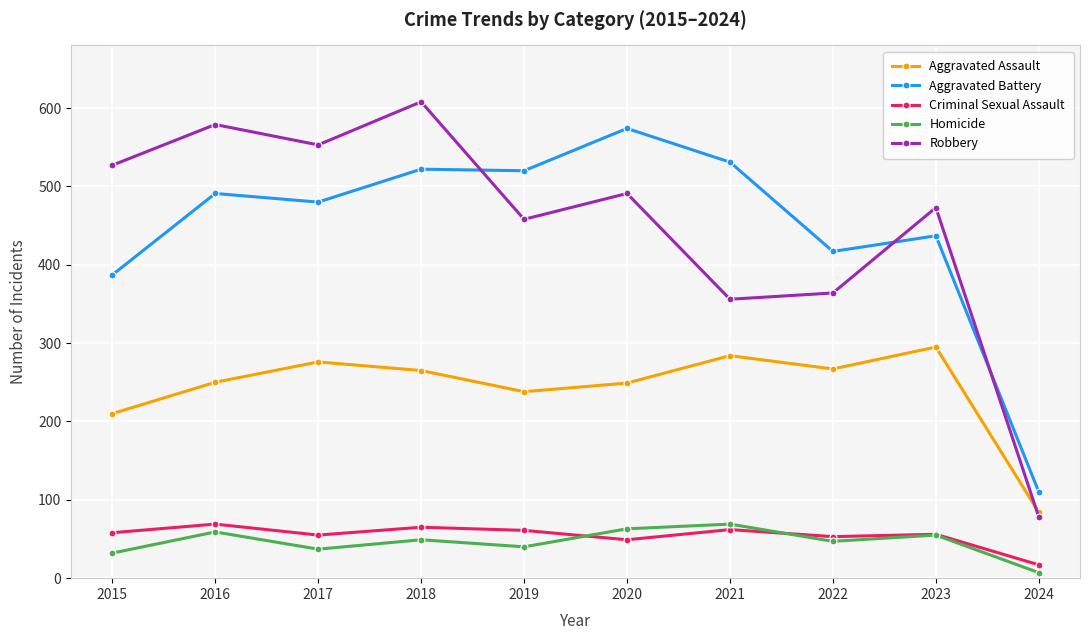

In Criminal Sexual Assault, how many points are higher than both neighbors (excluding endpoints)?

4